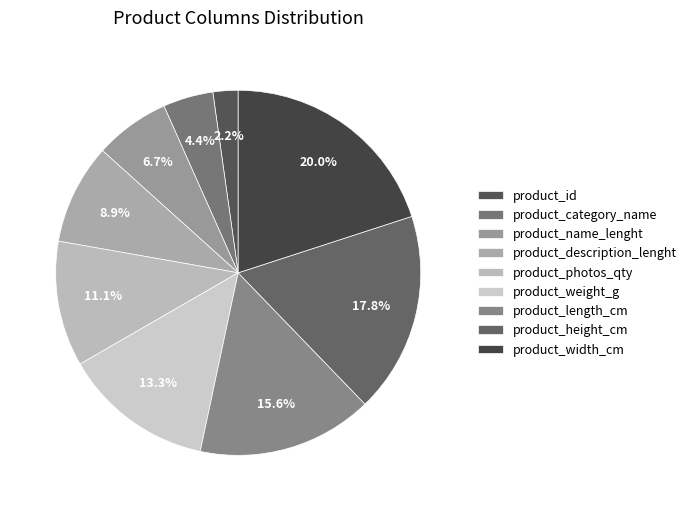

Does any single category account for the majority?

No